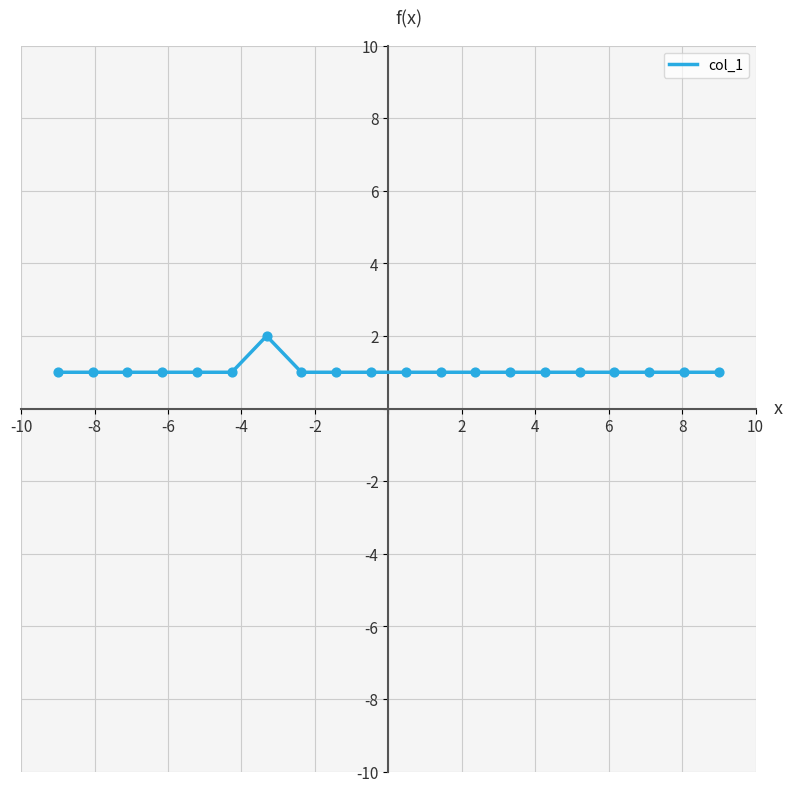

How many lines are shown in the chart?

1